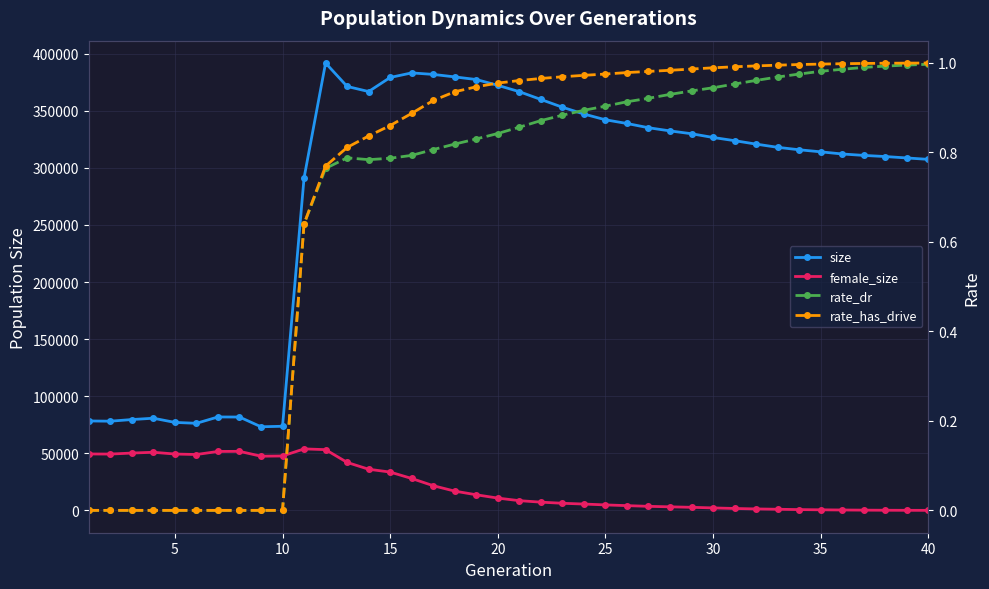

Which series has the largest total across all categories?

size